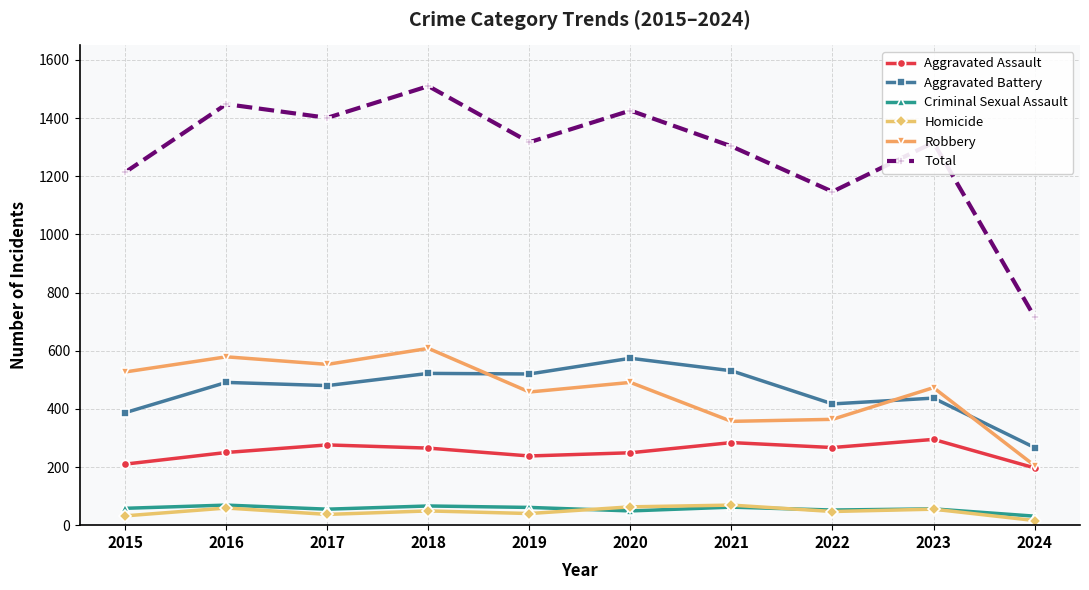

Which series ends up on top after the final intersection of Robbery and Aggravated Battery?

Aggravated Battery